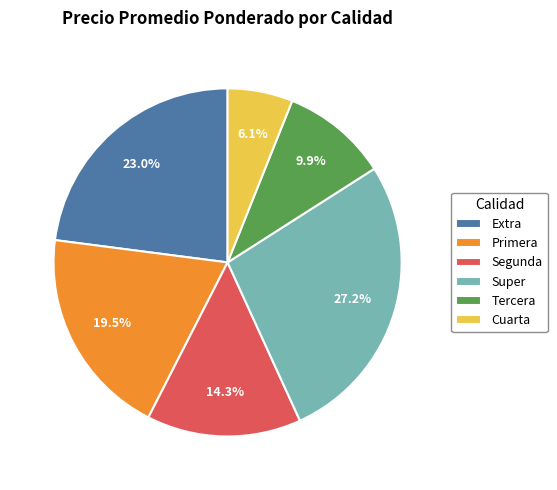

How much of the chart is everything except Tercera?

90.1%